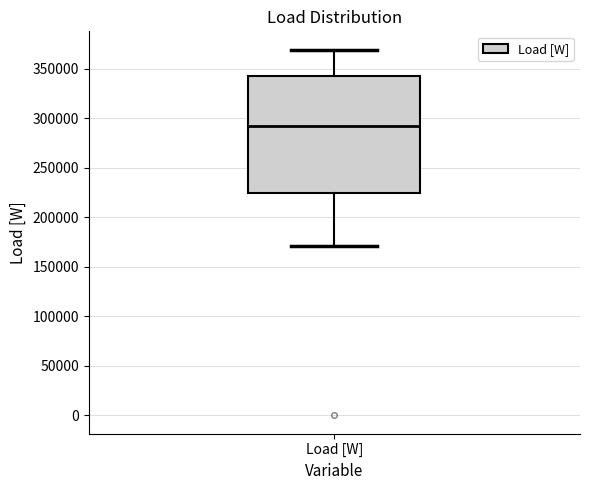

Read this box plot against the y-axis: the position of the median line, the range covered by the box, and the ends of both whiskers. The values are not printed on the chart, so give them approximately, as read against the axis.

median 290000, box 225000 to 340000, whiskers 170000 to 370000